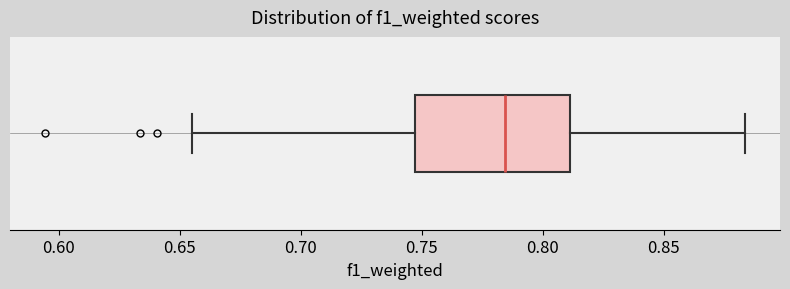

Read this box plot against the x-axis: the position of the median line, the range covered by the box, and the ends of both whiskers. The values are not printed on the chart, so give them approximately, as read against the axis.

median 0.785, box 0.745 to 0.810, whiskers 0.655 to 0.885